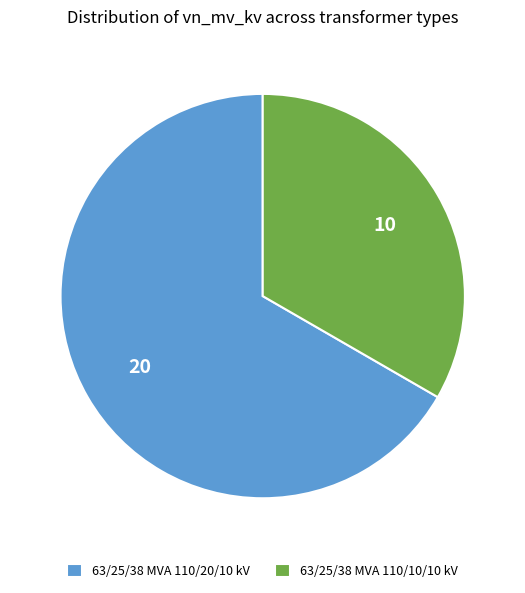

Which slice represents more than half of the pie?

63/25/38 MVA 110/20/10 kV